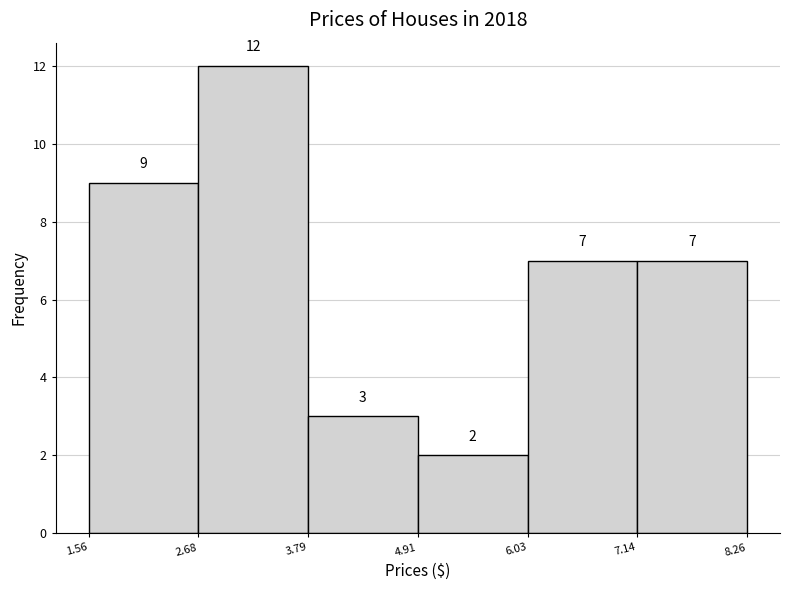

Reading left to right, list every bar in this chart as the range it spans on the x-axis followed by its height.

1.56 to 2.68: 9
2.68 to 3.79: 12
3.79 to 4.91: 3
4.91 to 6.03: 2
6.03 to 7.14: 7
7.14 to 8.26: 7